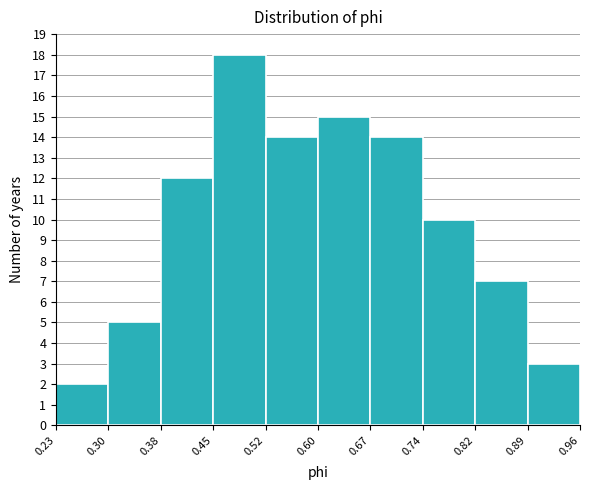

Which range on the x-axis has the tallest bar?

0.45 to 0.52